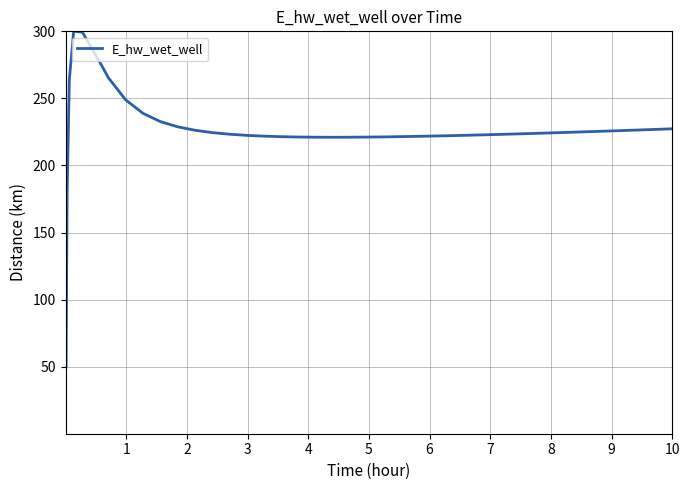

What is the difference between the maximum and minimum values?

250.0